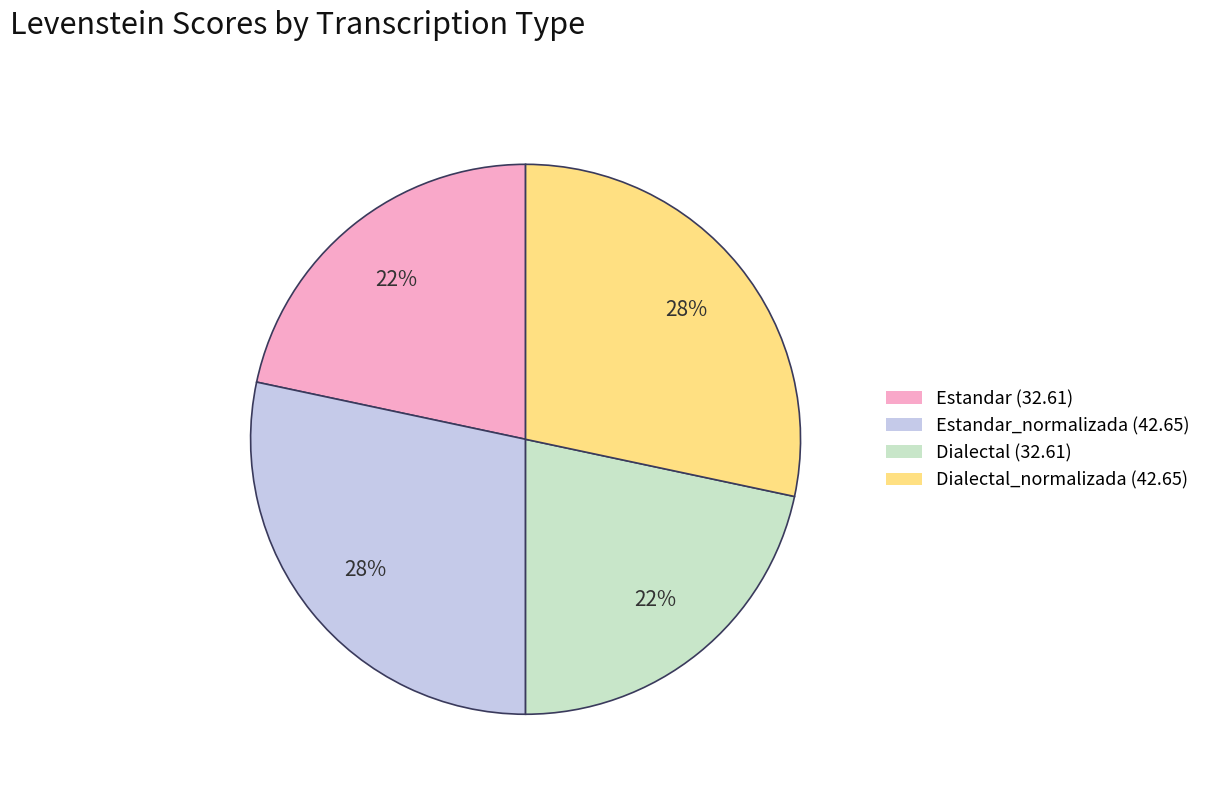

To the nearest percent, what portion does Estandar_normalizada (42.65) represent?

28%